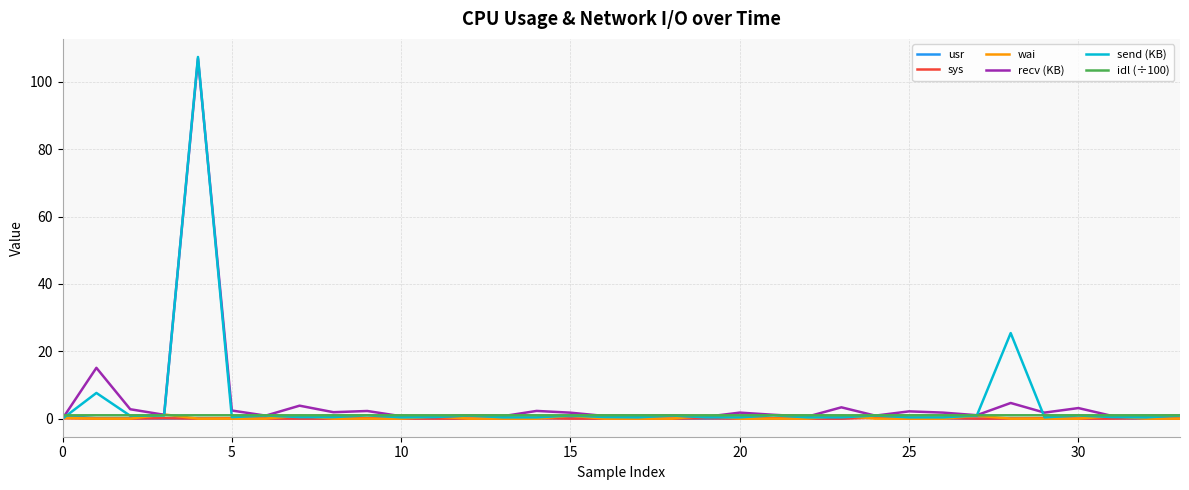

Which series has the widest spread of values?

send (KB)